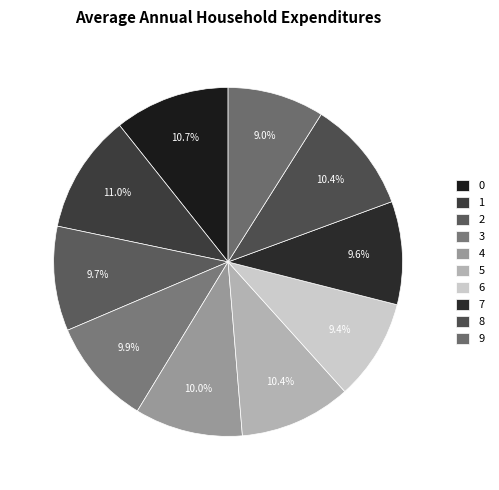

Which slice is the largest?

1